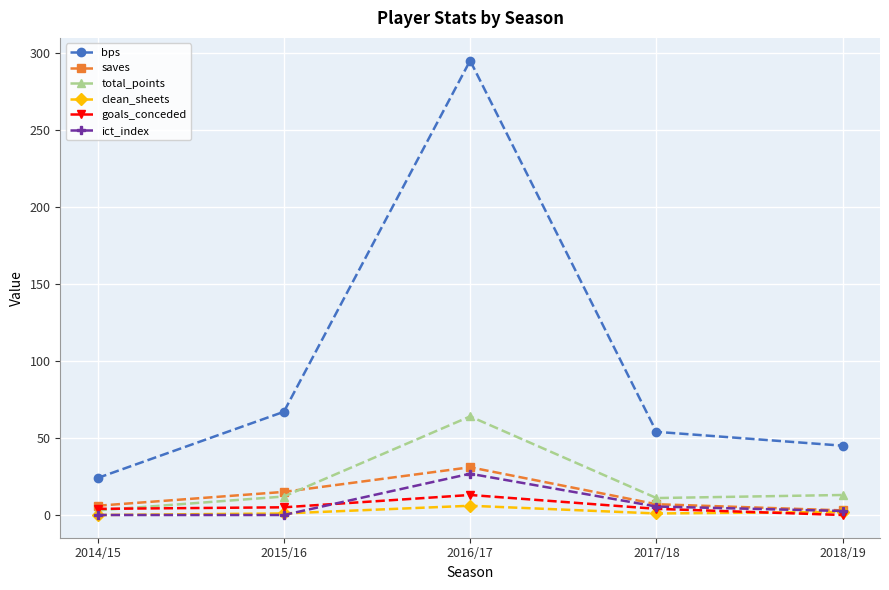

Where does the ict_index series first go above 2?

2016/17